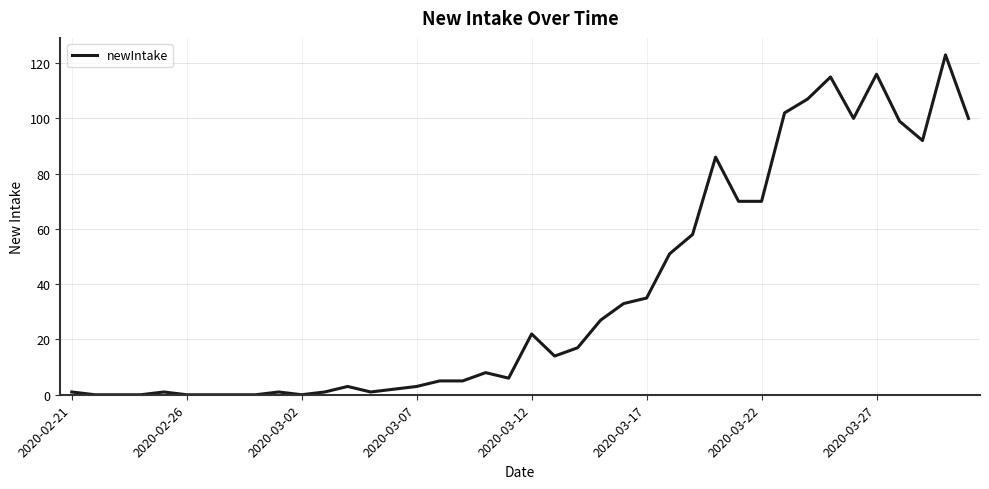

What is the maximum value shown in the chart?

123